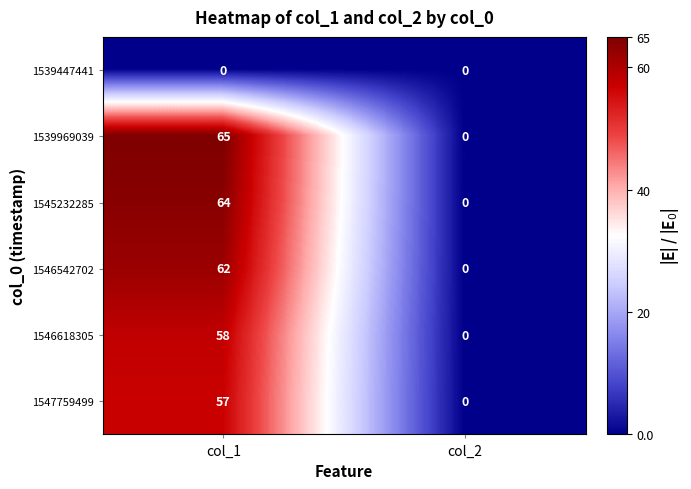

At how many categories does at least one series exceed 7?

1